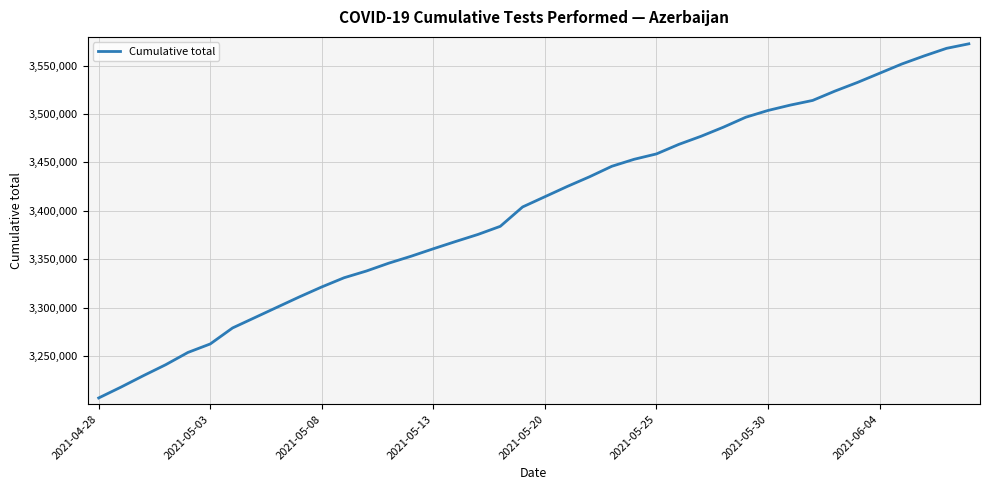

What is the difference between the maximum and minimum values?

365501